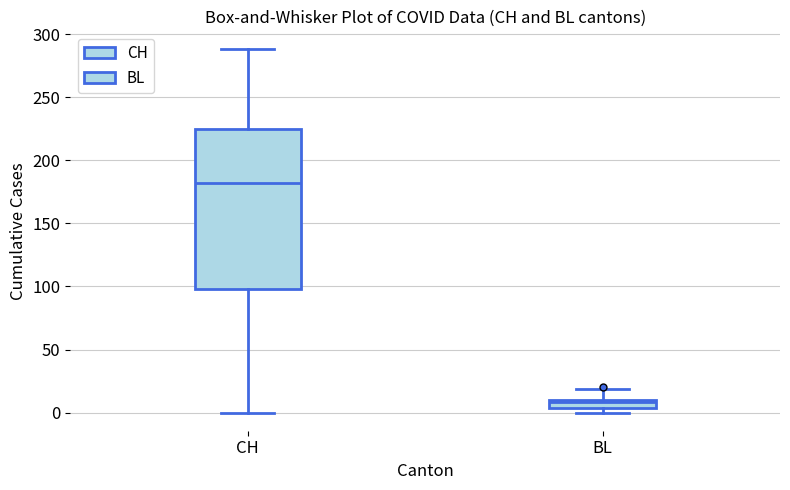

Which box's median line is the lowest?

BL